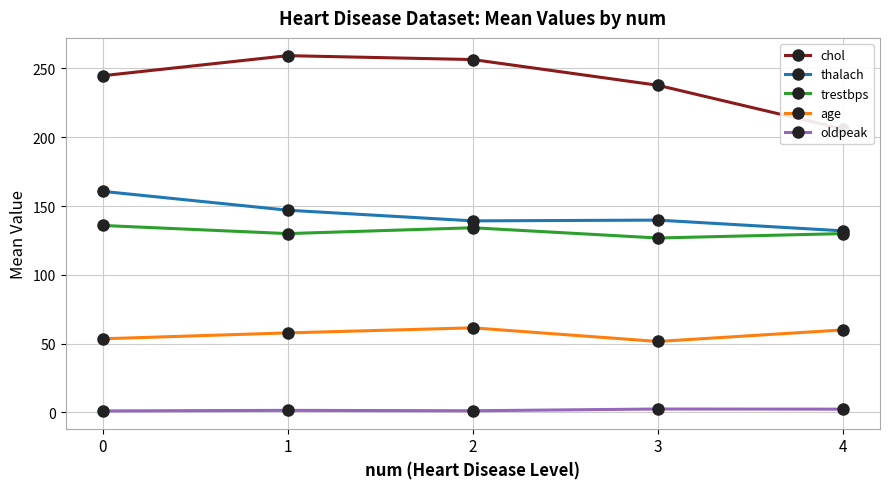

What is the sum of all oldpeak values?

8.8